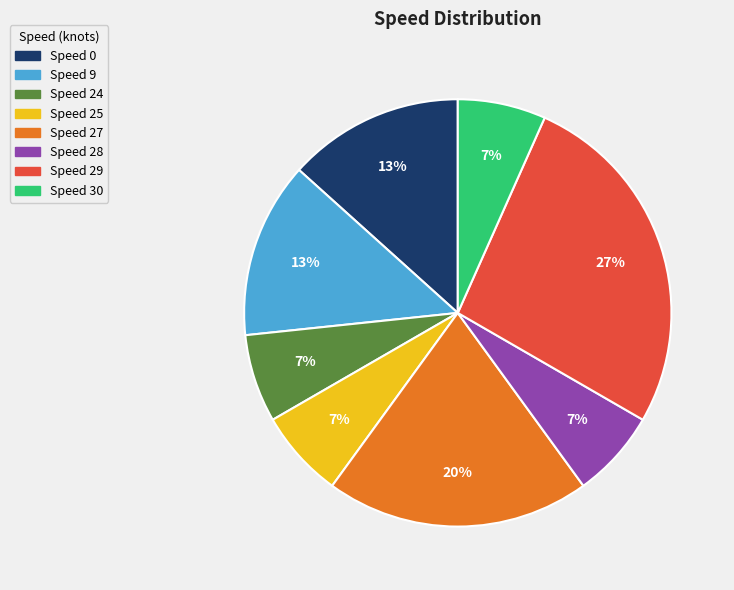

To the nearest percent, what is the difference between the largest and smallest slice percentages?

20%